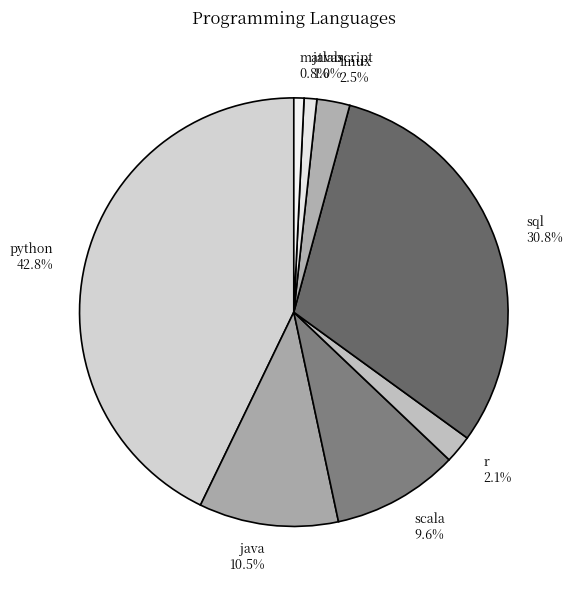

Approximately how many times larger is the value at java compared to python?

0.2